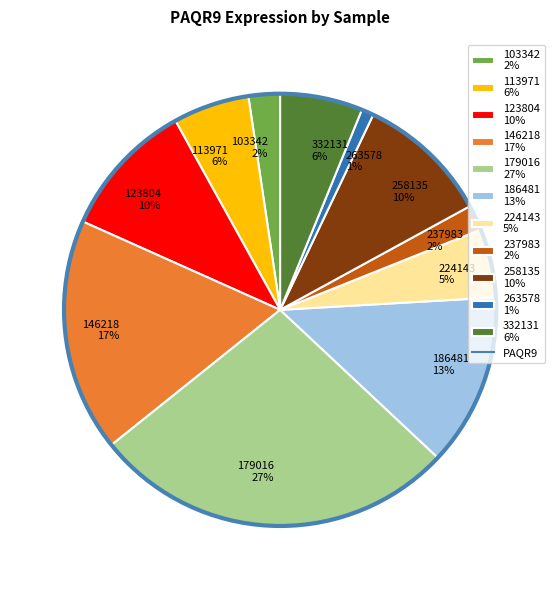

Do 237983 2% and 224143 5% together represent more than half of the pie?

No